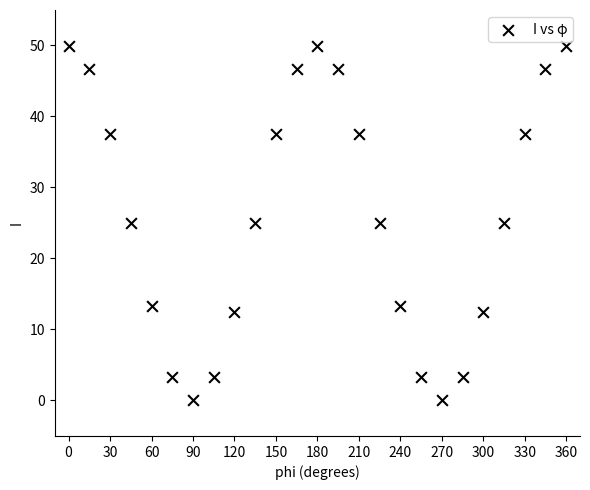

What is the range of X values (max minus min)?

360.0